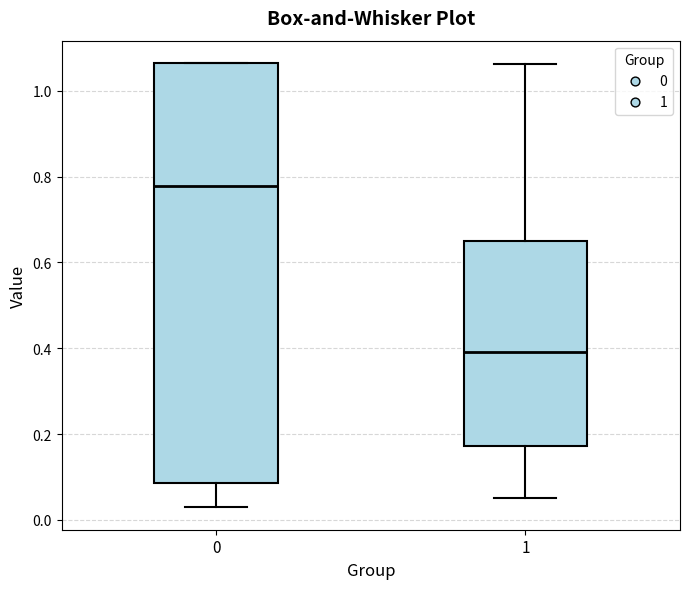

Which box's median line is the lowest?

1